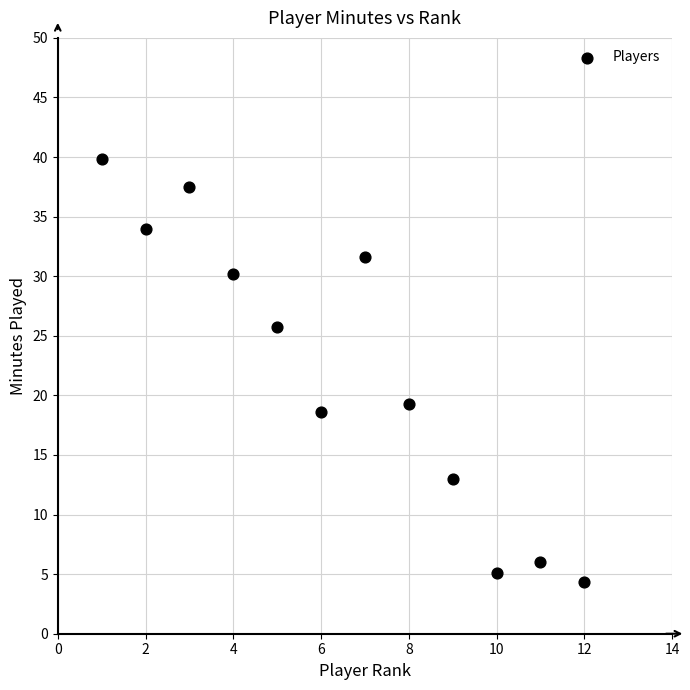

What Y value in the scatter plot is closest to 22?

19.3